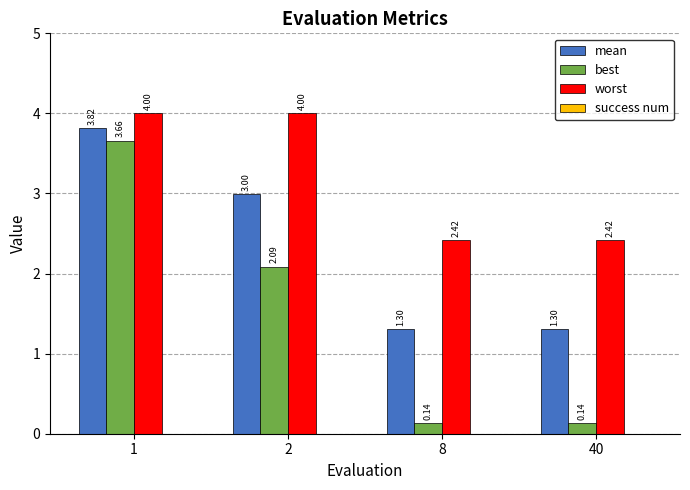

At how many categories does at least one series exceed 1?

4